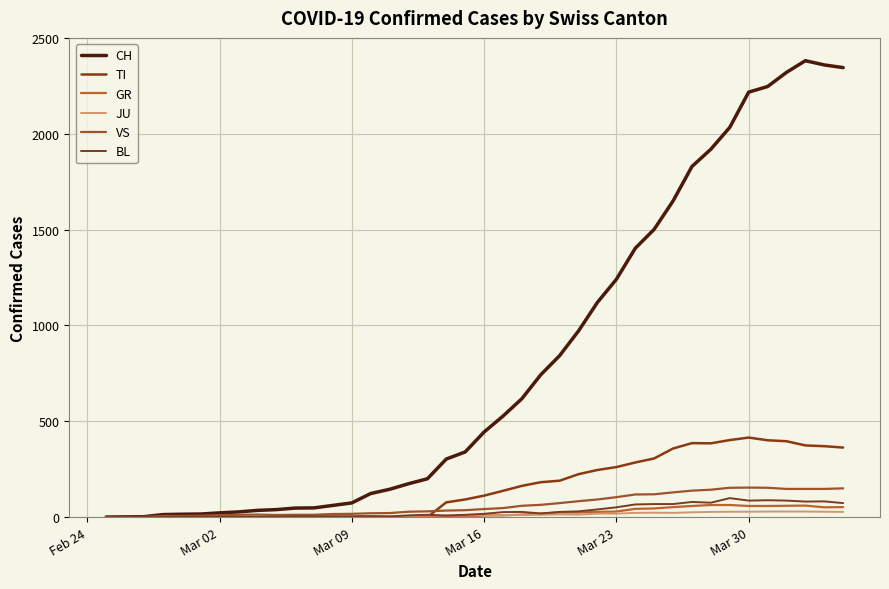

Does the chart have visible grid lines?

Yes